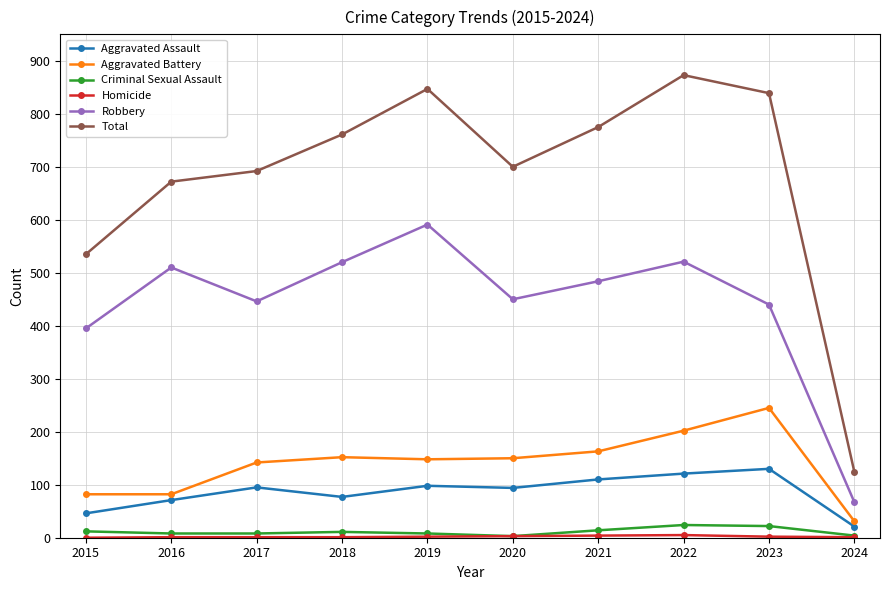

True or false: Aggravated Assault has more than 1 interior local peaks.

True